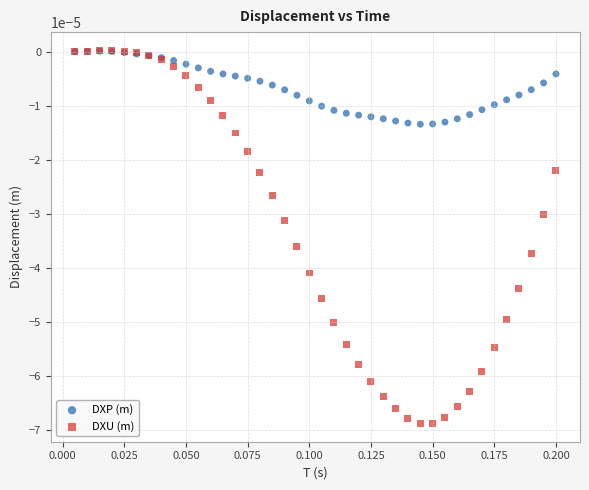

Which series has the largest Y range (max minus min)?

DXU (m)